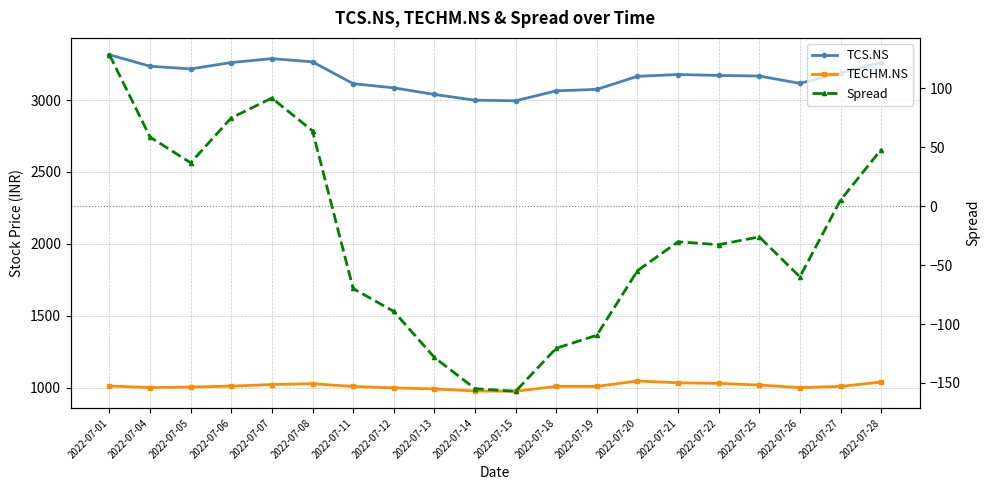

True or false: TECHM.NS and Spread cross at least once.

False